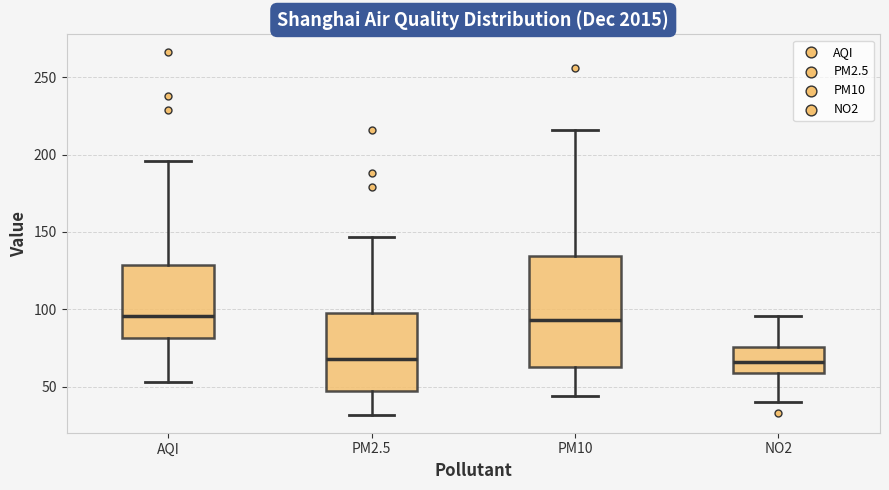

Where does the median line of the box for AQI sit on the y-axis? The values are not printed on the chart, so give them approximately, as read against the axis.

95